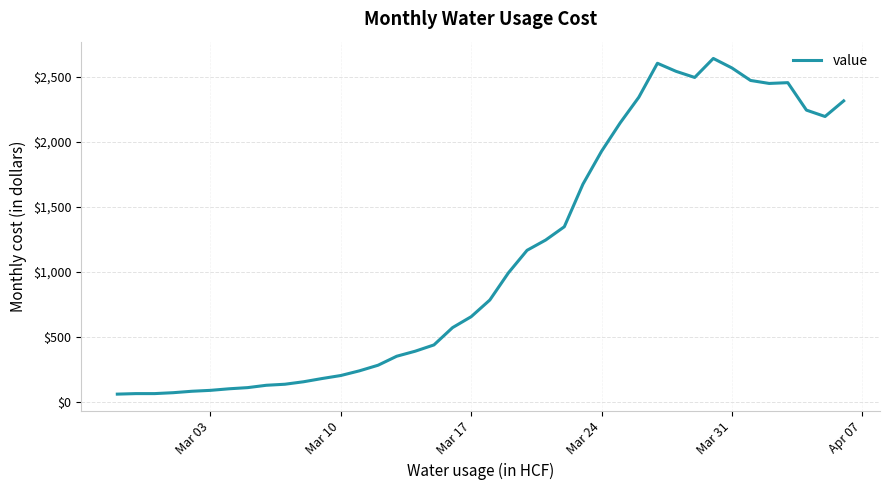

What is the maximum value shown in the chart?

2640